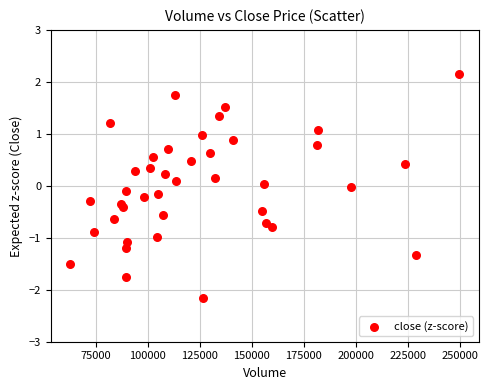

What is the range of Y values (max minus min)?

4.3